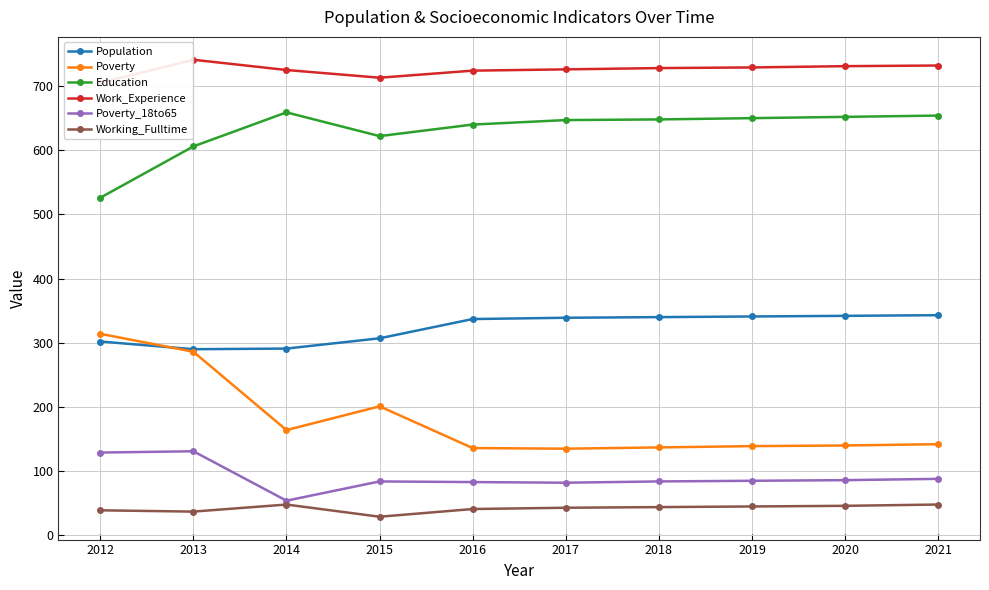

Where is Poverty_18to65 nearest to the value 92?

2021